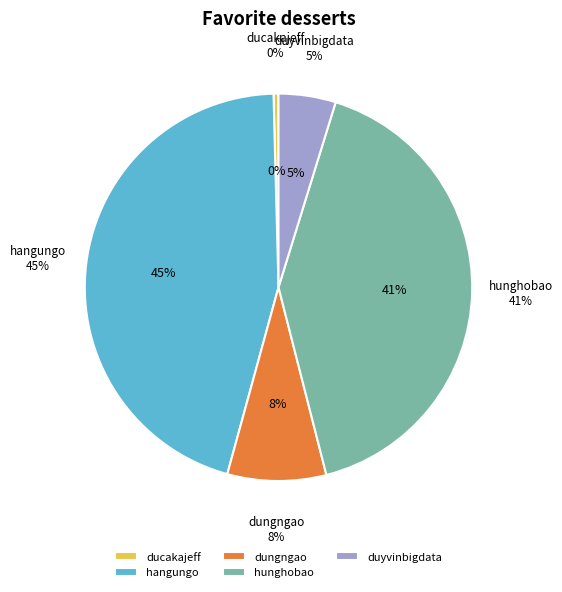

Is there a majority slice in this chart?

No